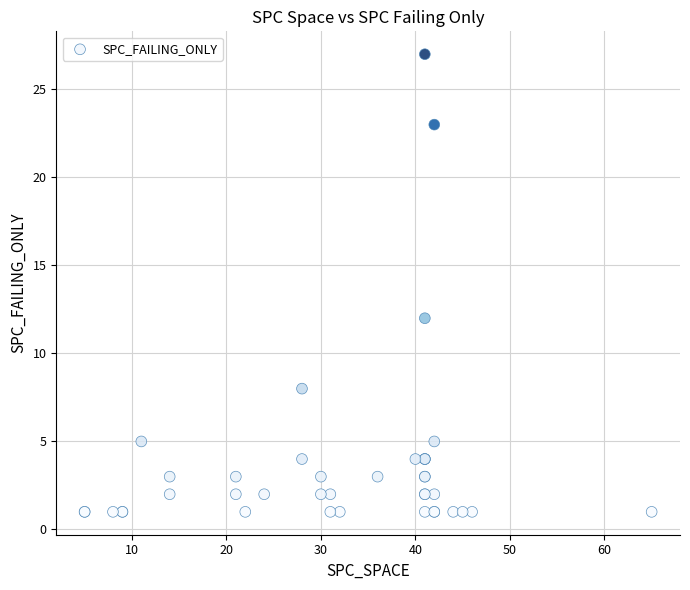

What Y value in the scatter plot is closest to 14?

12